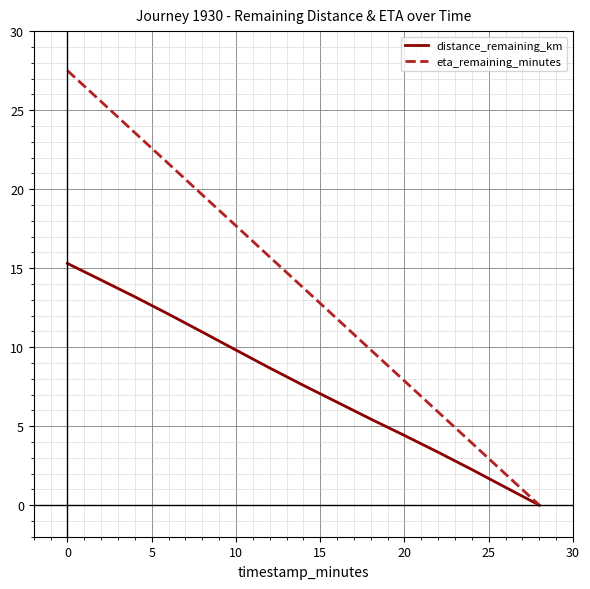

Does the chart have visible grid lines?

Yes